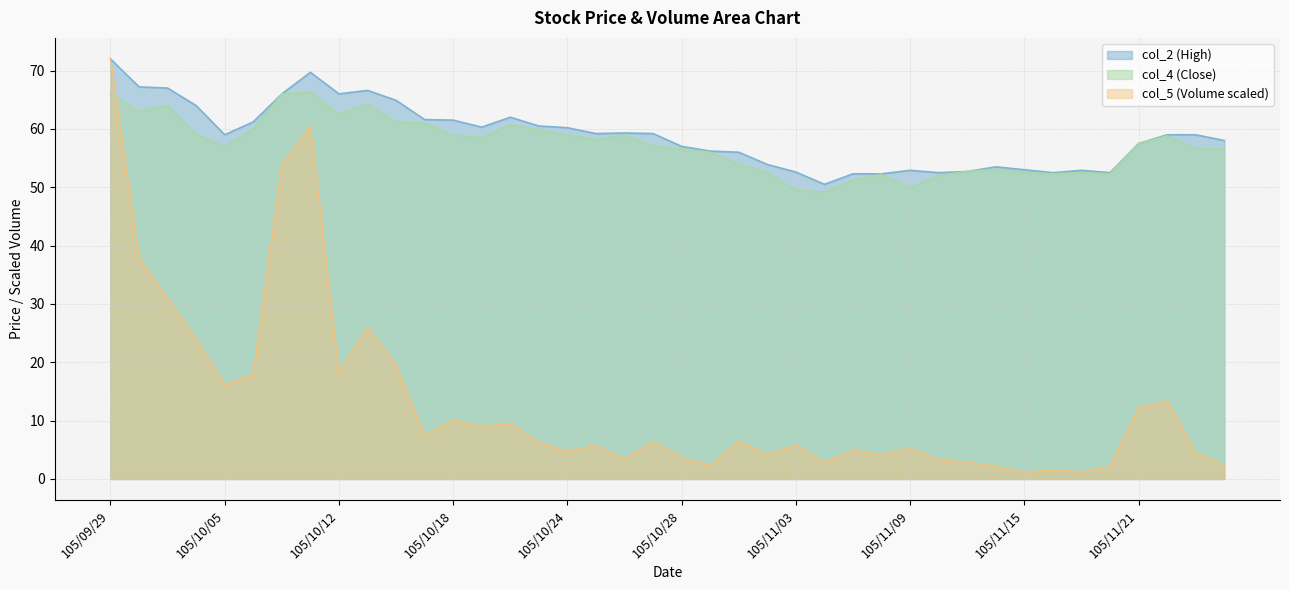

How many data points does each series have?

40